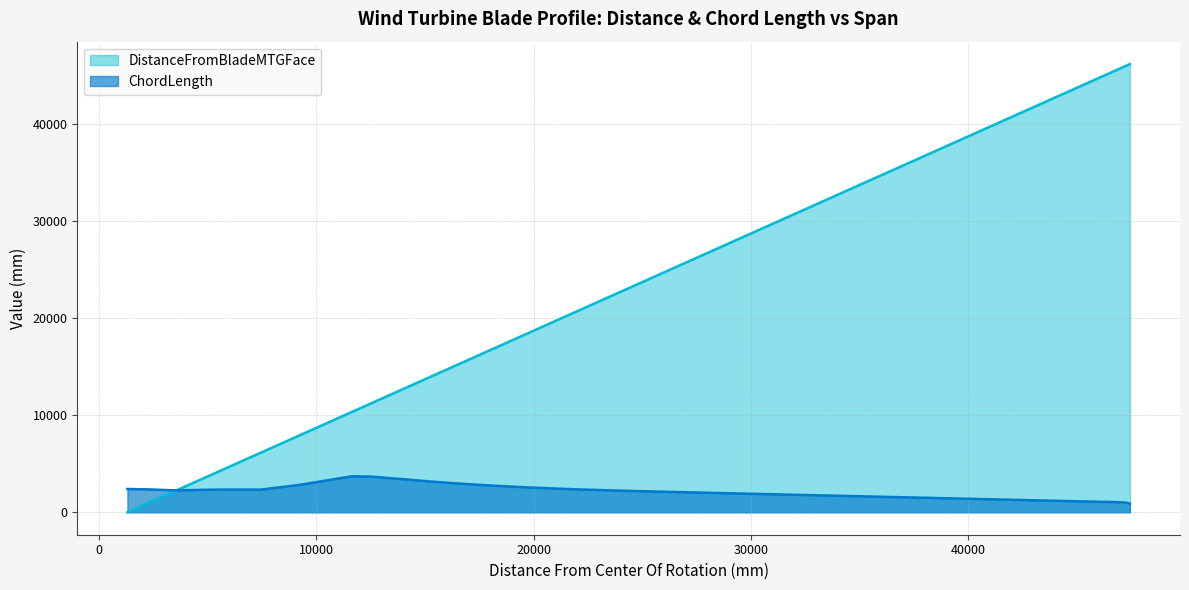

How many lines are shown in the chart?

2